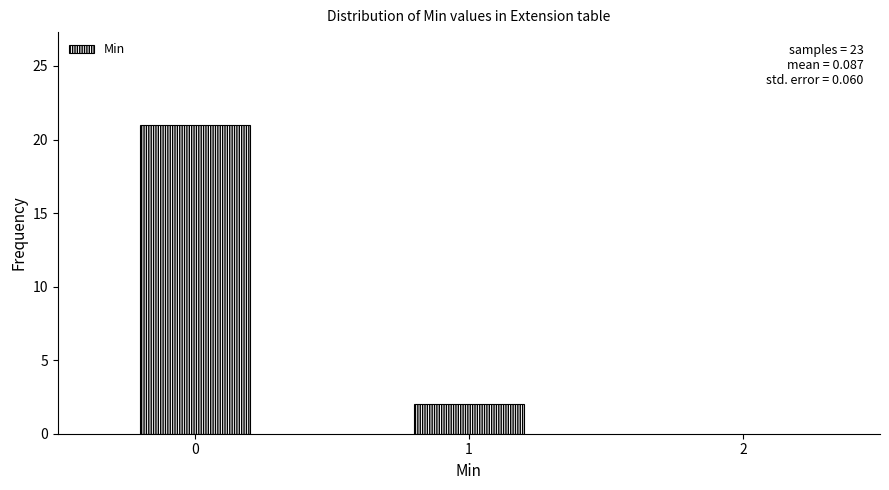

Reading right to left, what are all the values shown in this chart?

2	21